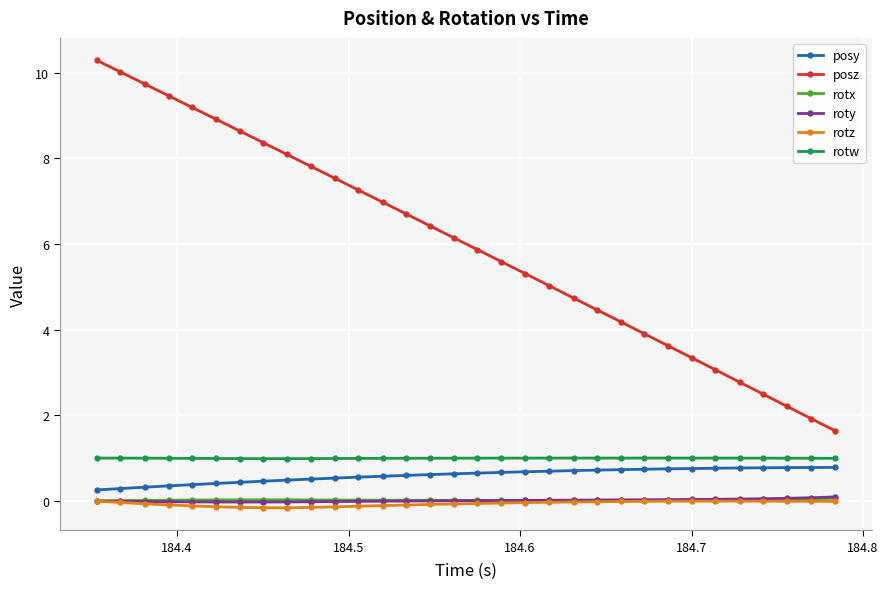

Which series has the largest total across all categories?

posz